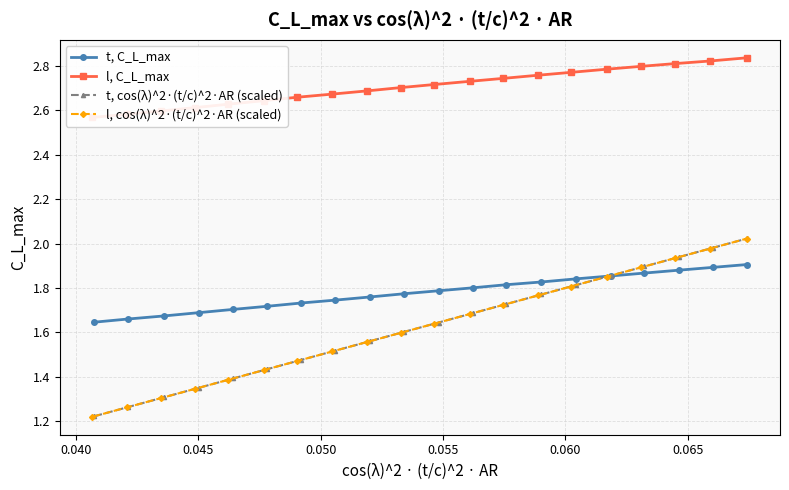

Count the t, C_L_max values in the range 1 to 2.

20